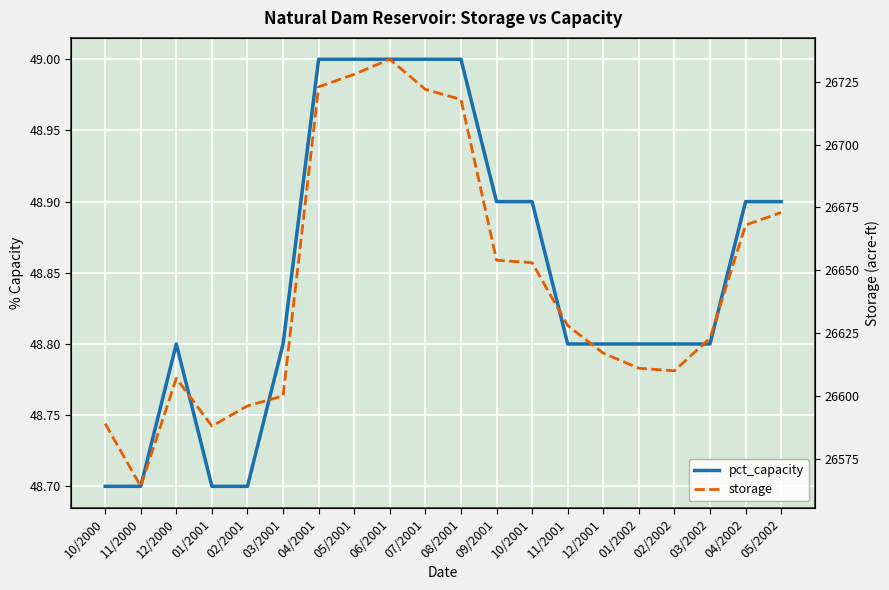

What is the maximum value shown in the chart?

26734.0